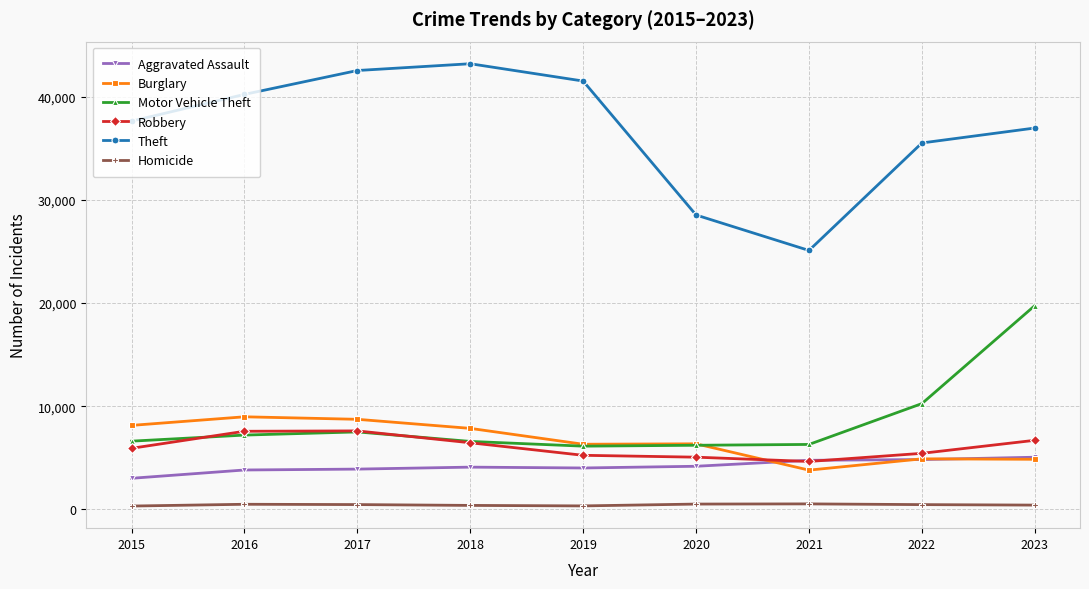

What is the value of the Aggravated Assault point at the 9th from the left?

5060